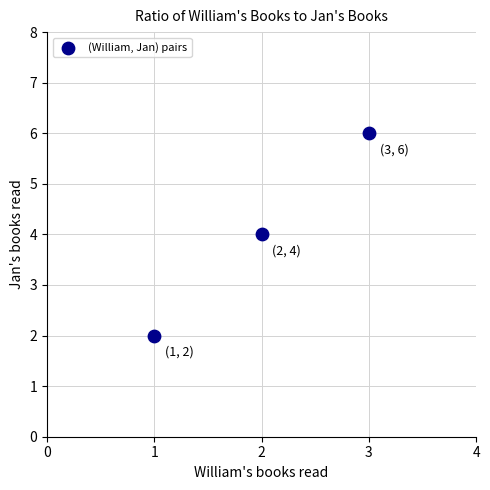

What is the range of Y values (max minus min)?

4